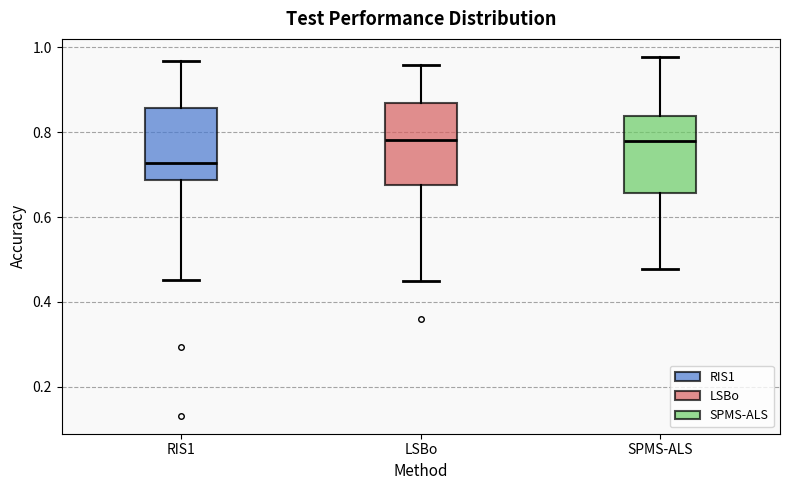

Where does the median line of the box for RIS1 sit on the y-axis? The values are not printed on the chart, so give them approximately, as read against the axis.

0.72